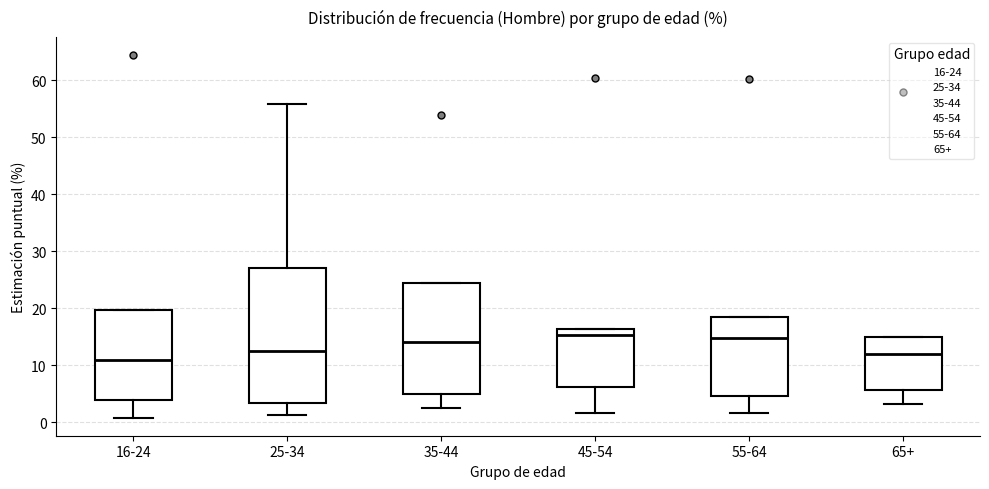

Reading left to right, transcribe this box plot: for each box, give where its median line is, the range the box spans, and where its two whiskers end, as read against the y-axis. The values are not printed on the chart, so give them approximately, as read against the axis.

16-24: median 11, box 4 to 20, whiskers 1 to 20
25-34: median 13, box 3 to 27, whiskers 1 to 56
35-44: median 14, box 5 to 25, whiskers 3 to 25
45-54: median 15, box 6 to 16, whiskers 2 to 16
55-64: median 15, box 5 to 18, whiskers 2 to 18
65+: median 12, box 6 to 15, whiskers 3 to 15